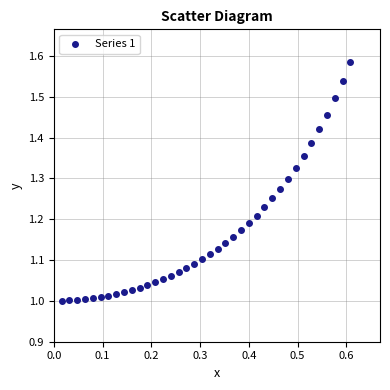

What is the range of X values (max minus min)?

0.6